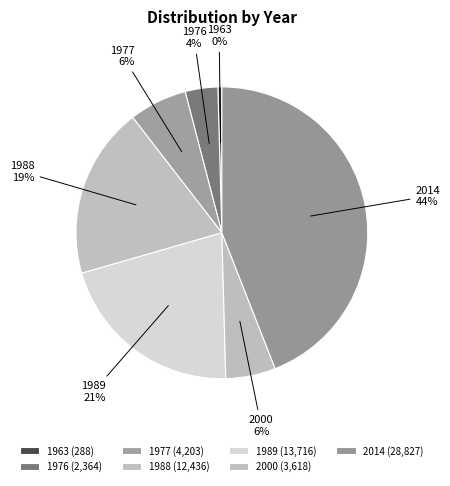

Is the sum of 2000 and 1988 greater than half?

No